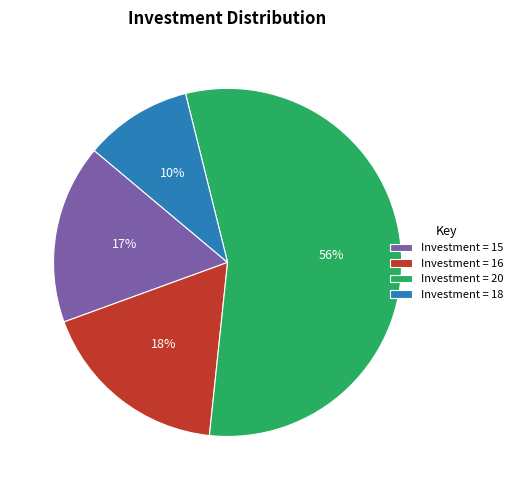

To the nearest percent, what portion does Investment = 15 represent?

17%